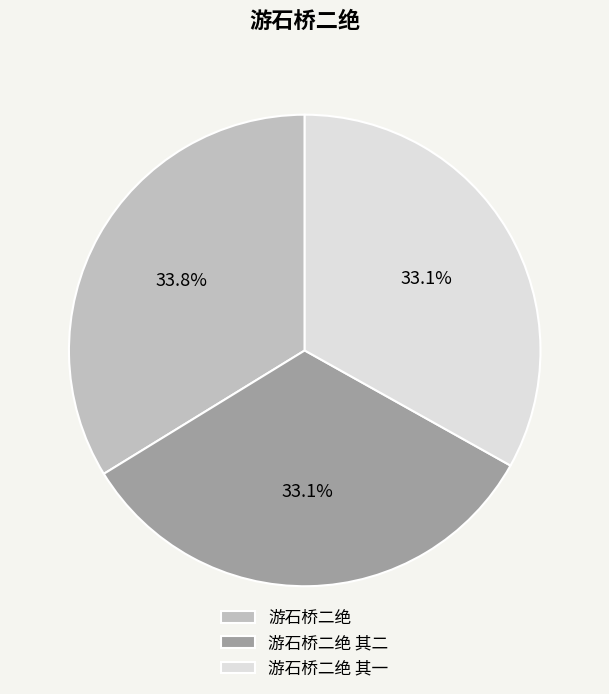

Which category has the biggest portion of the pie?

游石桥二绝